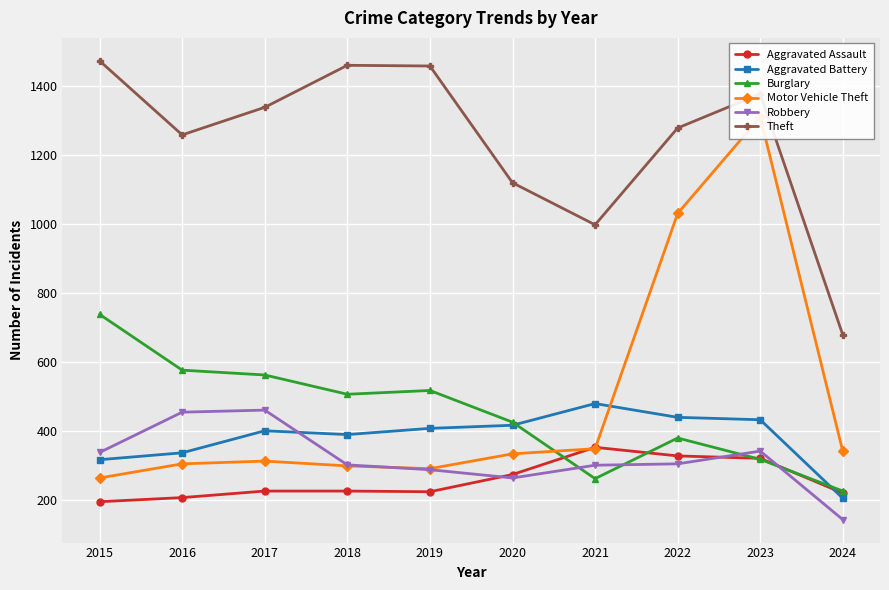

True or false: Robbery has a value of 546 at 2015.

False